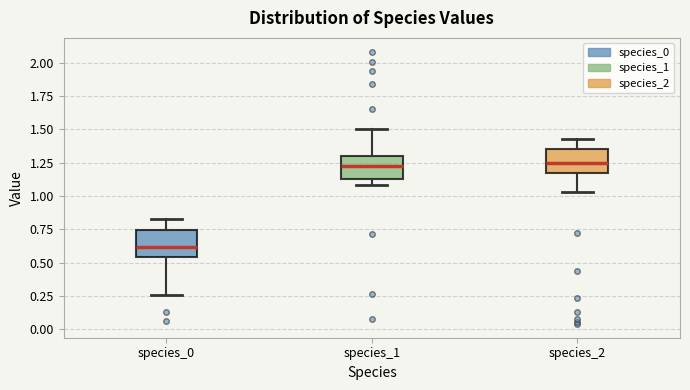

Where is the lower edge of the box for species_2 on the y-axis? The values are not printed on the chart, so give them approximately, as read against the axis.

1.15